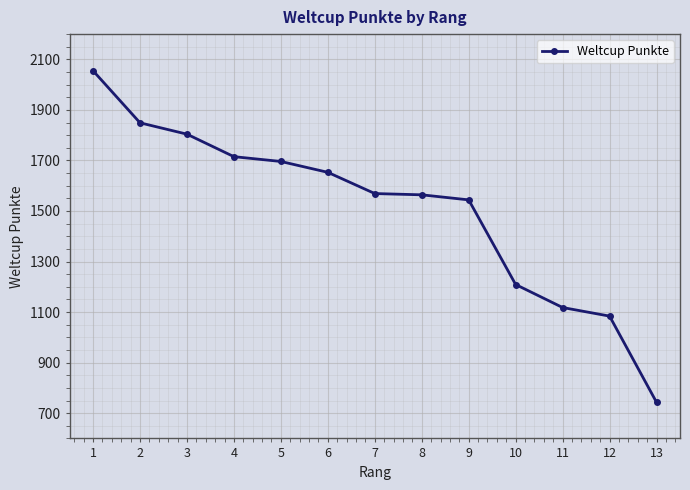

Which category has the highest value across all series?

1